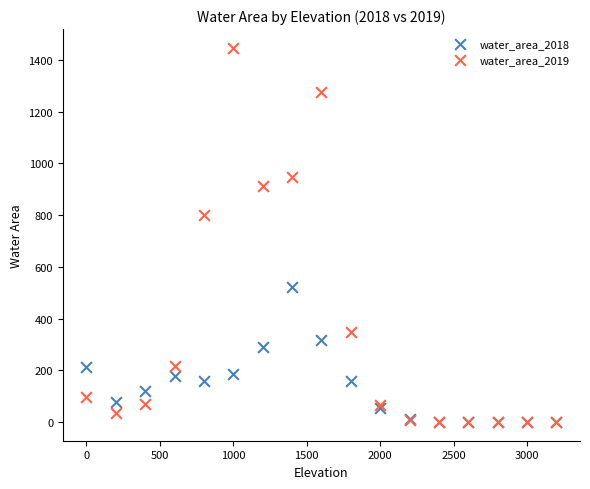

In the water_area_2019 series, what Y value is closest to 723?

801.0